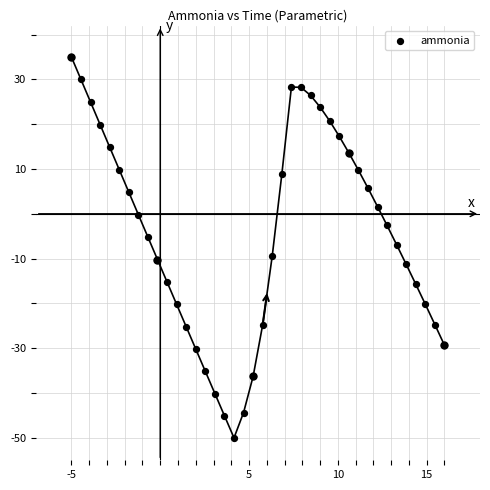

What is the range of X values (max minus min)?

21.0